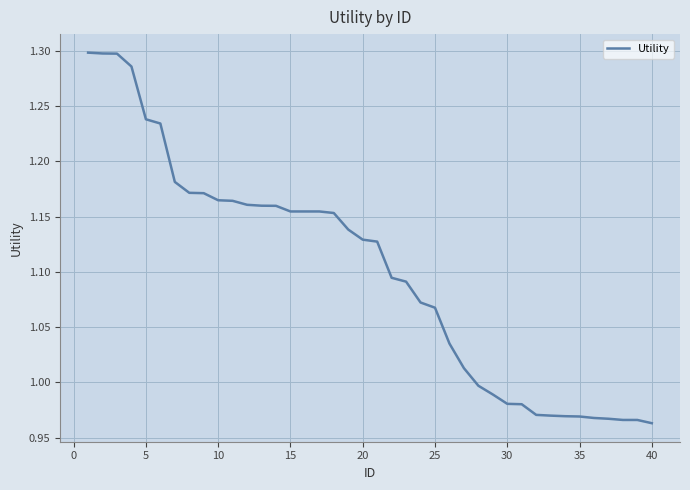

What is the difference between the maximum and minimum values?

0.3